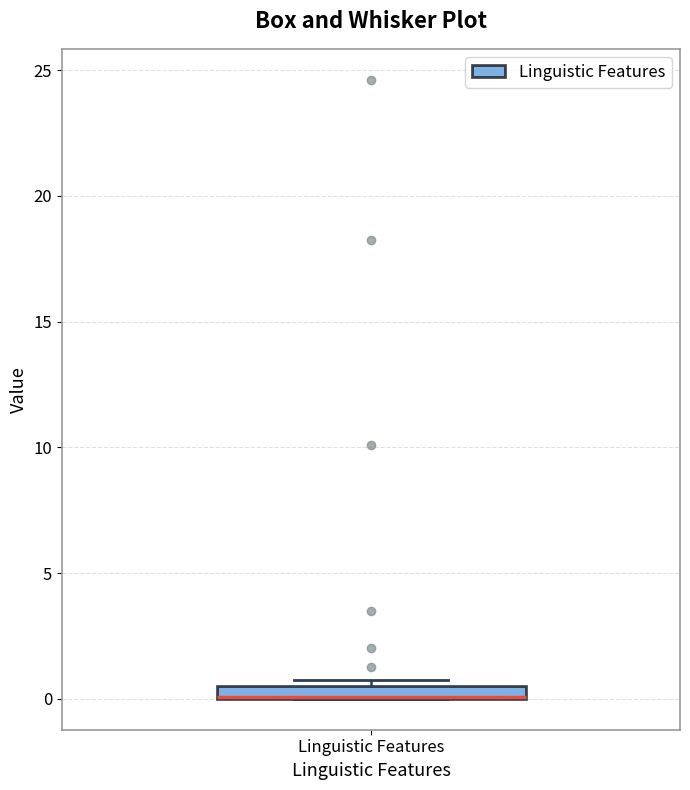

Where is the lower edge of the box for Linguistic Features on the y-axis? The values are not printed on the chart, so give them approximately, as read against the axis.

0.0